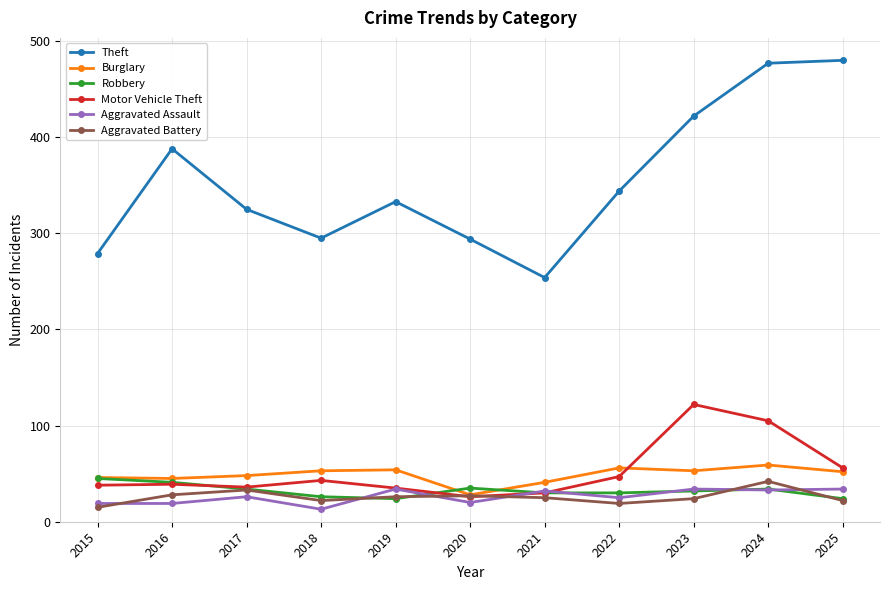

What is the value of the Aggravated Assault point at the 4th from the left?

13